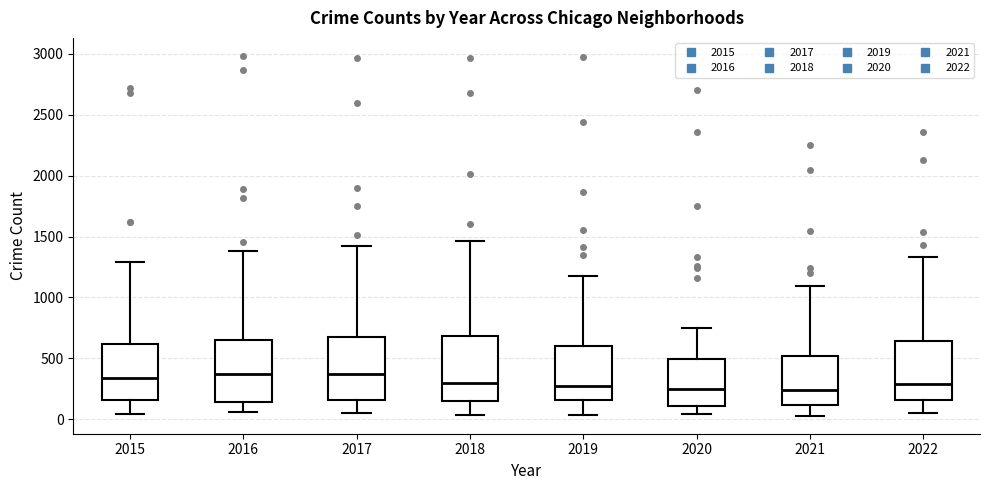

Reading left to right, transcribe this box plot: for each box, give where its median line is, the range the box spans, and where its two whiskers end, as read against the y-axis. The values are not printed on the chart, so give them approximately, as read against the axis.

2015: median 350, box 150 to 600, whiskers 50 to 1300
2016: median 400, box 150 to 650, whiskers 50 to 1400
2017: median 400, box 150 to 700, whiskers 50 to 1400
2018: median 300, box 150 to 700, whiskers 50 to 1450
2019: median 300, box 150 to 600, whiskers 50 to 1200
2020: median 250, box 100 to 500, whiskers 50 to 750
2021: median 250, box 100 to 500, whiskers 50 to 1100
2022: median 300, box 150 to 650, whiskers 50 to 1350